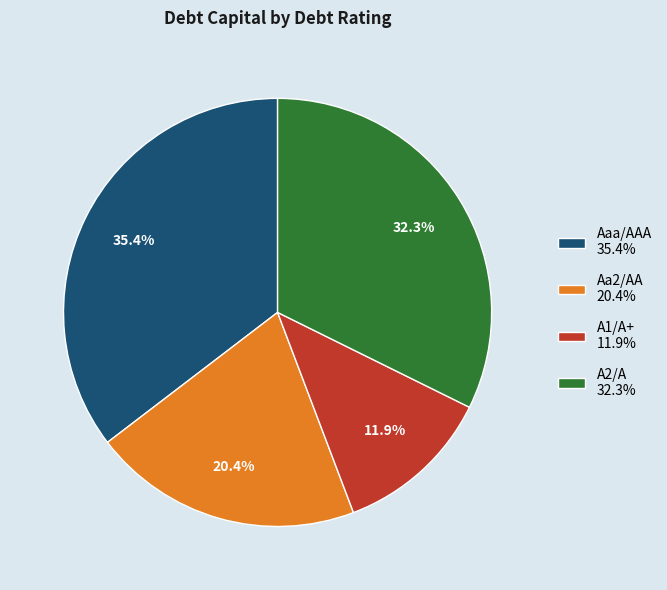

Which slice is the smallest?

A1/A+ 11.9%